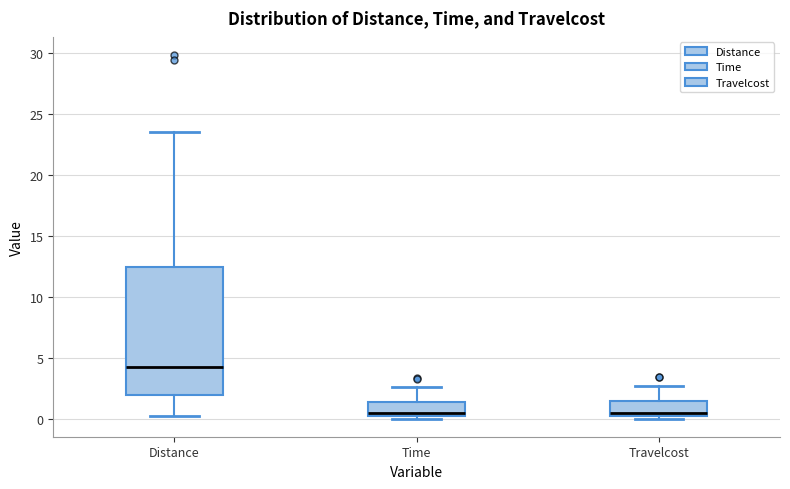

Which box is the tallest, from its lower edge to its upper edge?

Distance